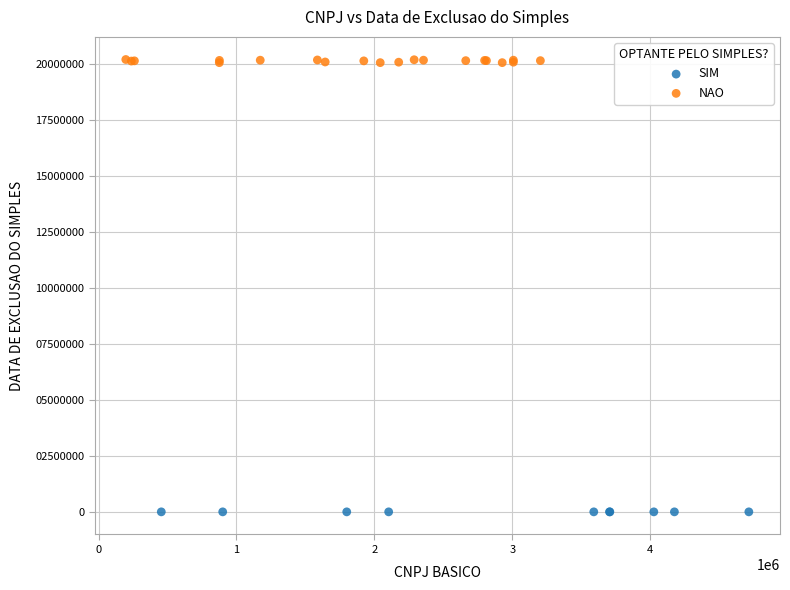

Which series reaches the minimum Y coordinate?

SIM